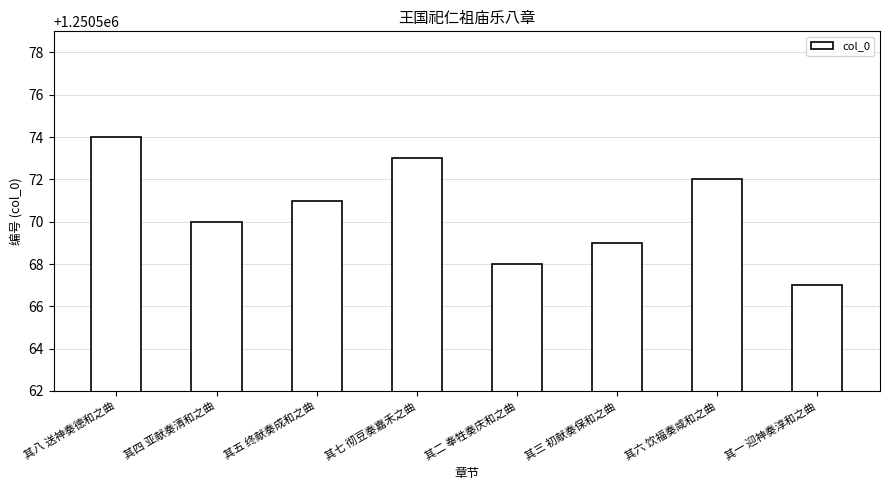

What is the greatest value displayed?

1250574